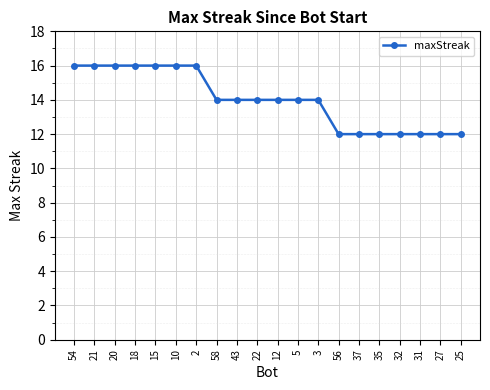

What is the value of the 17th point from the left?

12